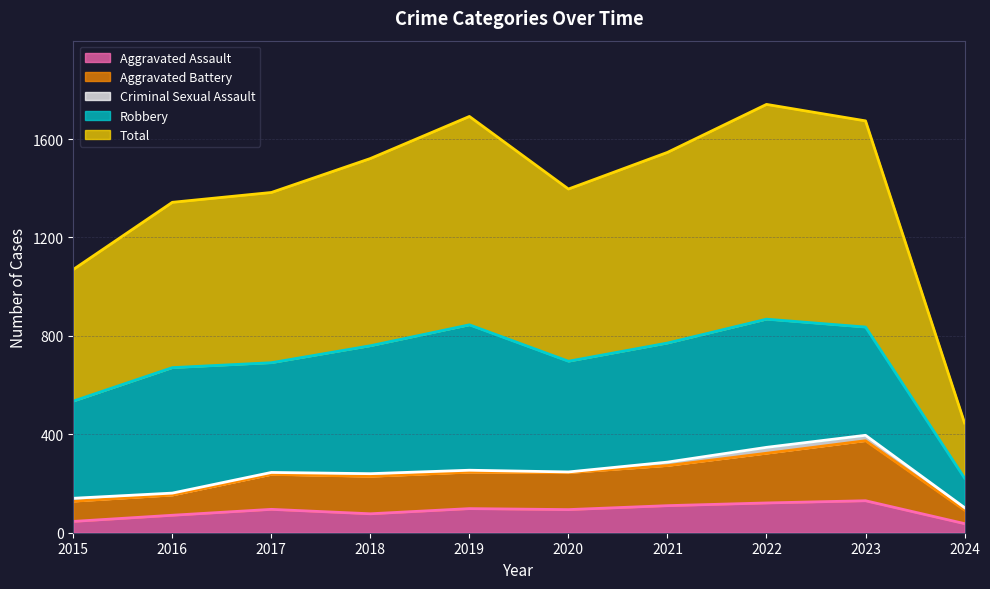

What is the spread (max minus min) of values at 2017?

1288